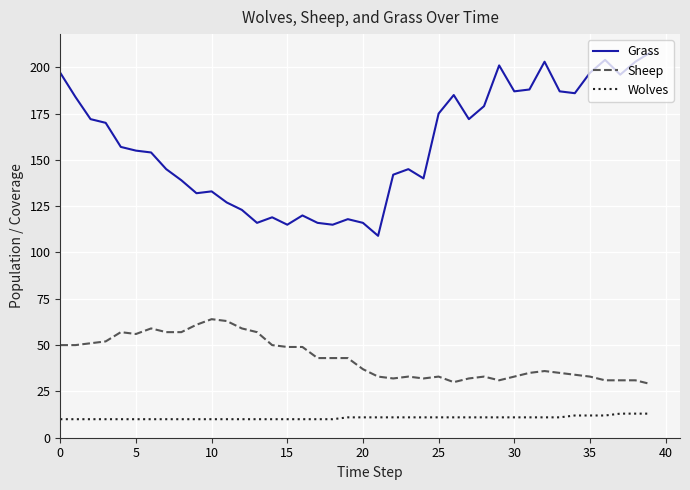

Which series has the widest spread of values?

Grass